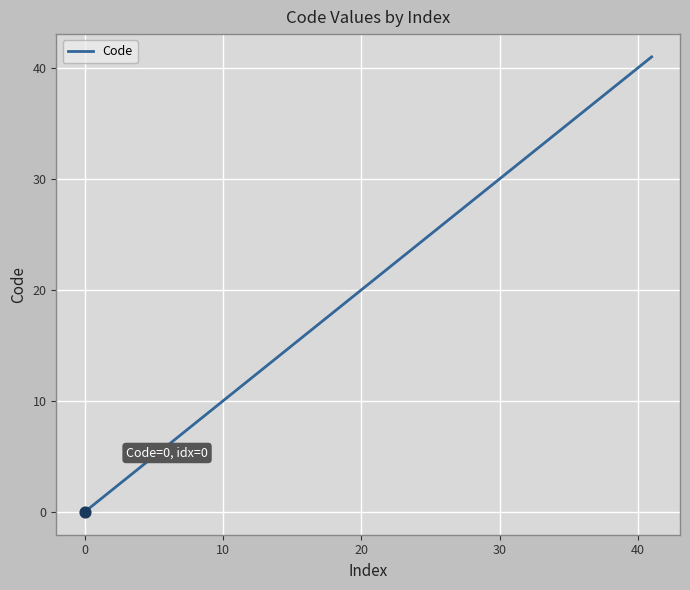

What is the difference between the maximum and minimum values?

41